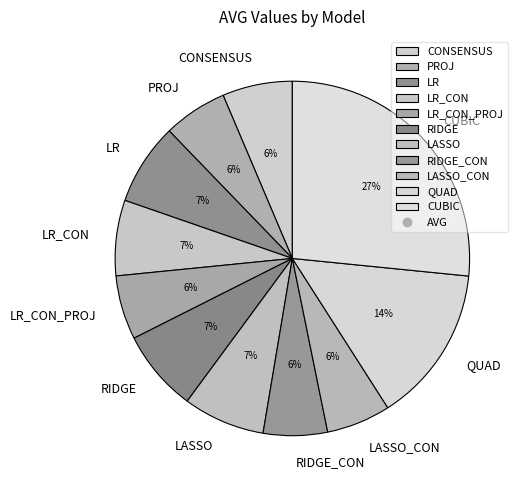

True or false: RIDGE accounts for 14% of the total.

False